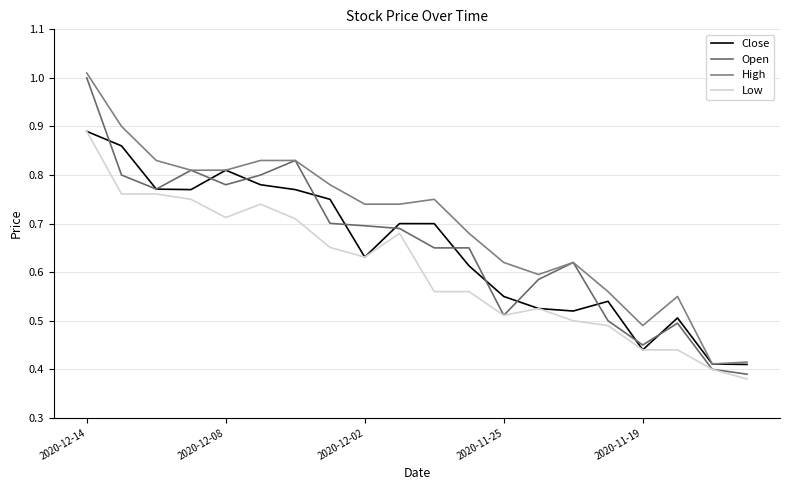

Count the number of data series in this chart.

4